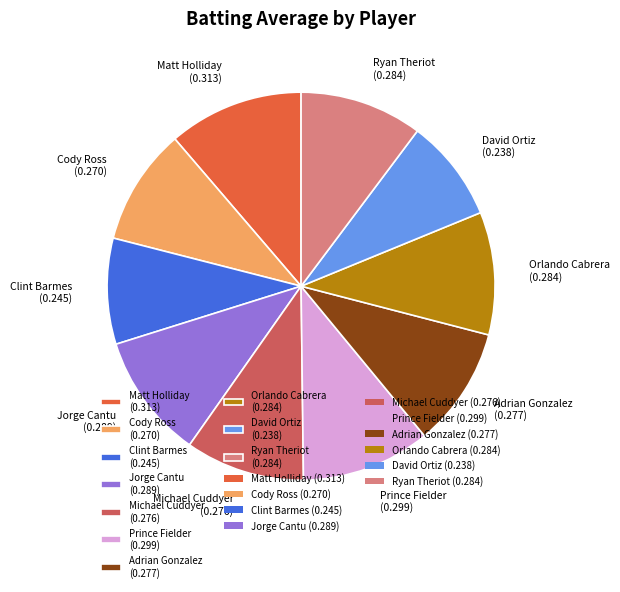

Combined, do Ryan Theriot (0.284) and Jorge Cantu (0.289) account for over 50%?

No